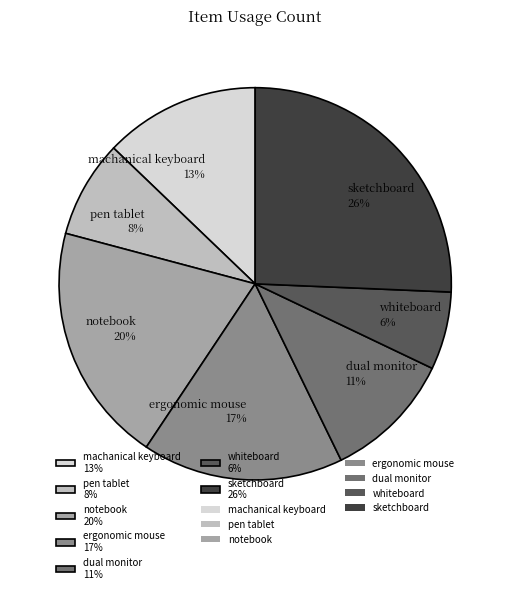

Which slice is the smallest?

whiteboard